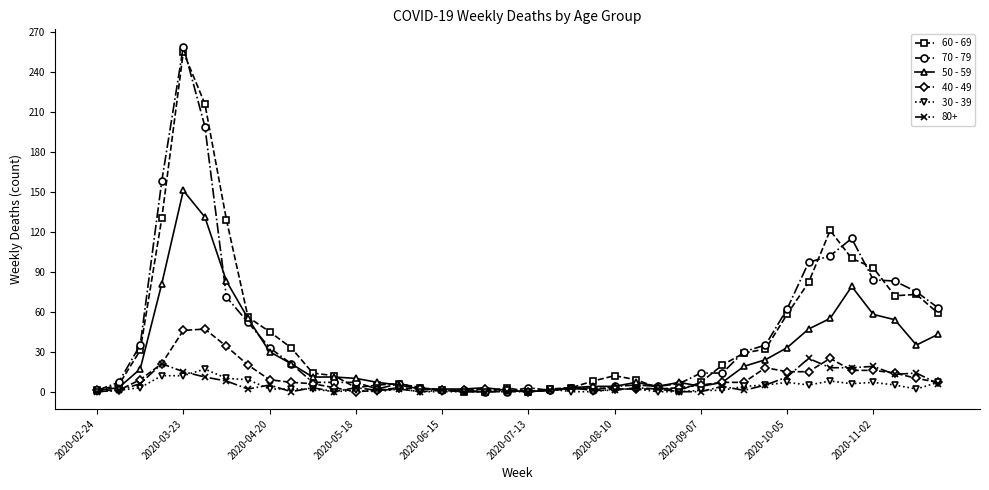

Which series has the largest range (max minus min)?

70 - 79